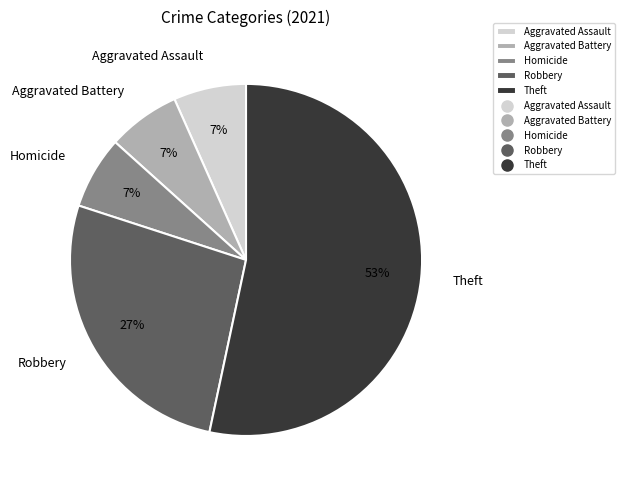

Which category has the biggest portion of the pie?

Theft